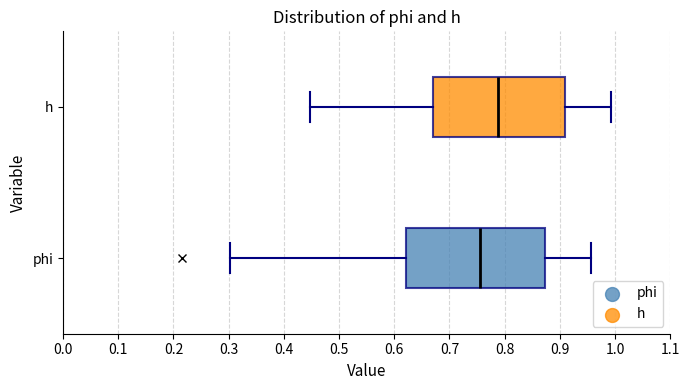

Which box is the widest, from its left edge to its right edge?

phi